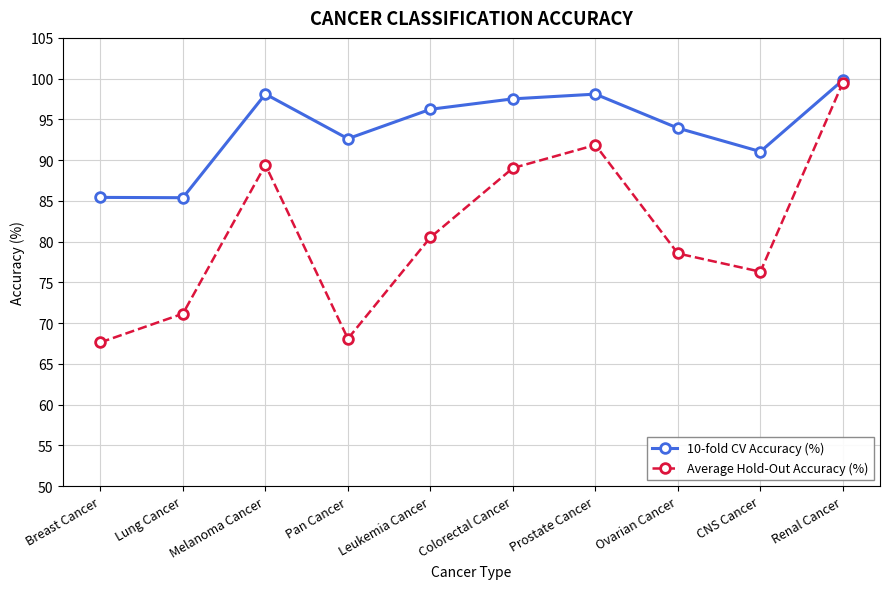

Rank the series by their average value, from highest to lowest.

10-fold CV Accuracy (%), Average Hold-Out Accuracy (%)